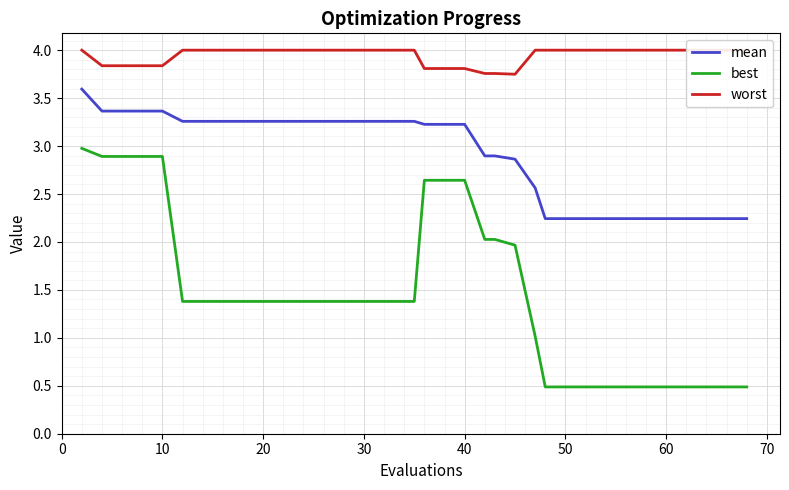

True or false: worst has more than 2 interior local peaks.

False